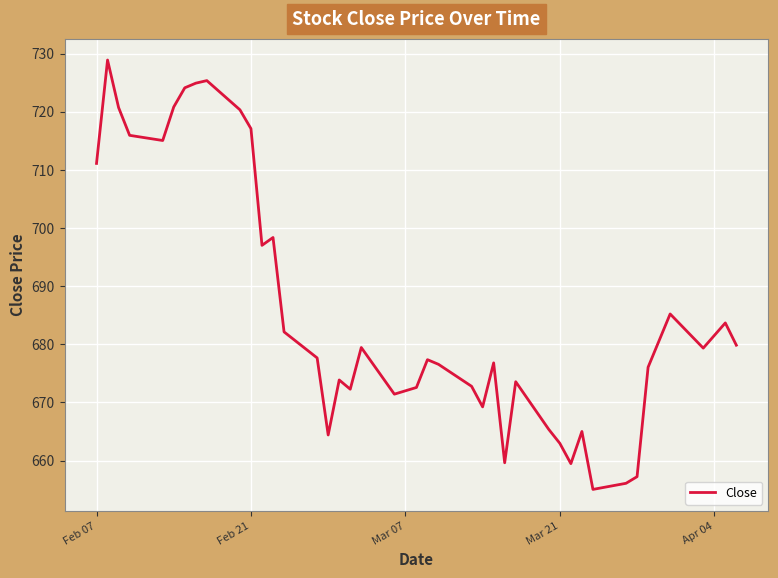

What is the difference between the maximum and minimum values?

73.8